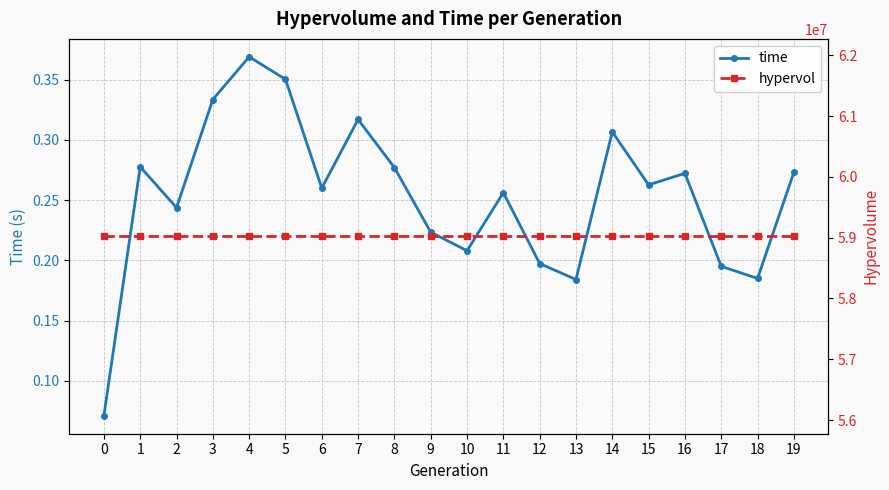

True or false: hypervol and time cross at least once.

False